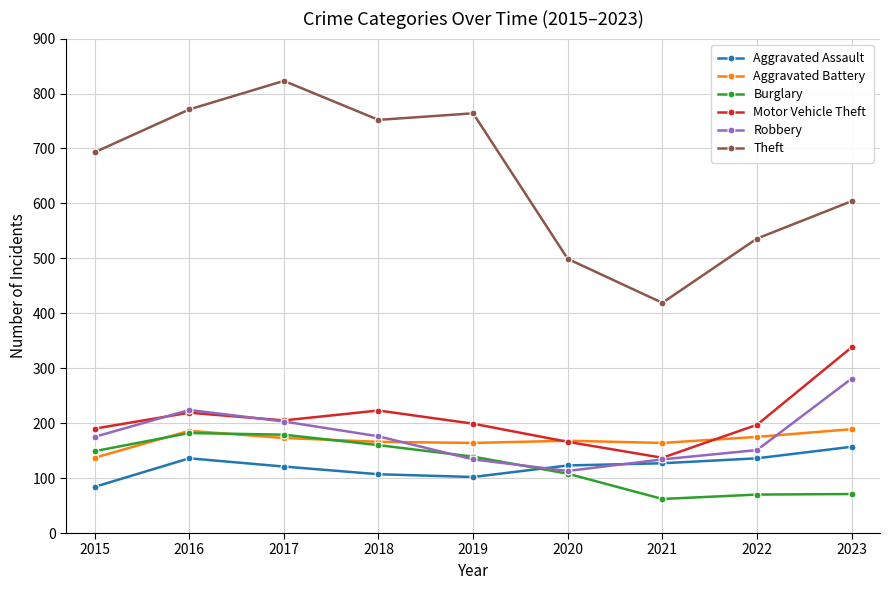

At which label does Aggravated Assault reach its peak?

2023